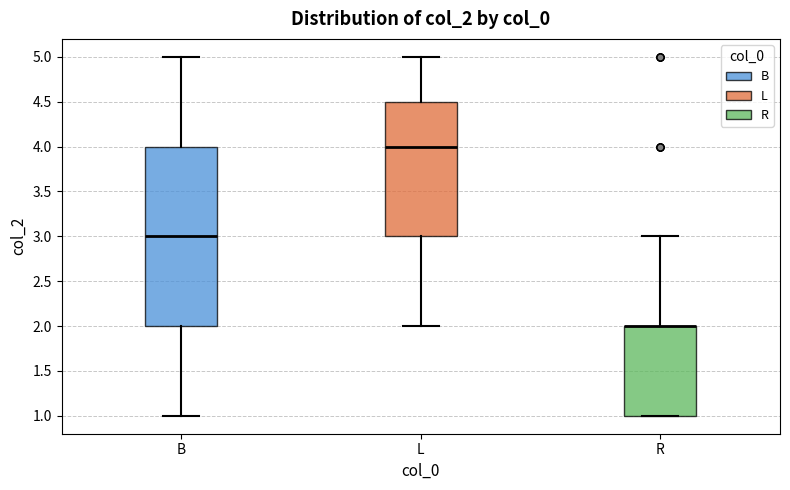

Reading left to right, read every box against the y-axis: the position of its median line, the range the box covers, and the ends of its whiskers. The values are not printed on the chart, so give them approximately, as read against the axis.

B: median 3.0, box 2.0 to 4.0, whiskers 1.0 to 5.0
L: median 4.0, box 3.0 to 4.5, whiskers 2.0 to 5.0
R: median 2.0 (drawn on the box's upper edge), box 1.0 to 2.0, whiskers 1.0 to 3.0